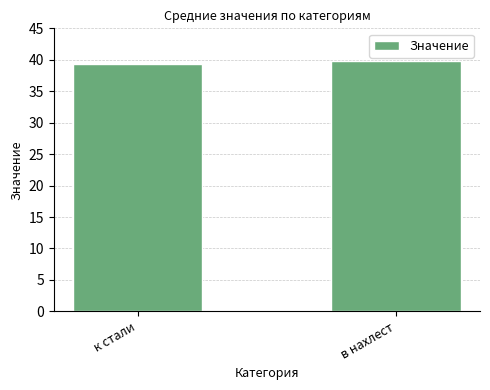

Are the bars grouped side by side (vs. stacked)?

No